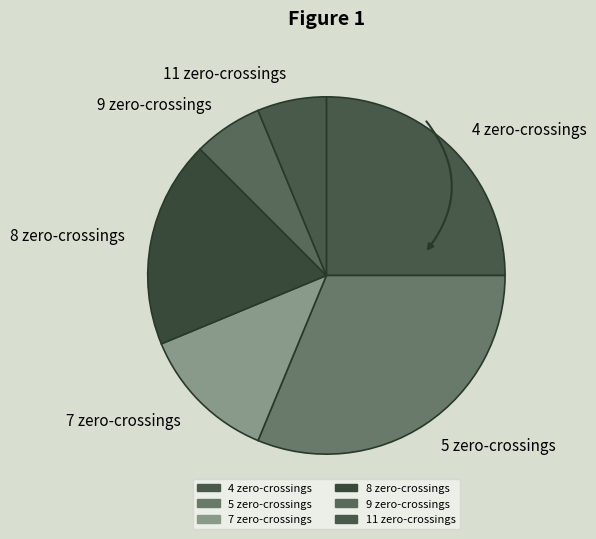

How many segments does this pie chart have?

6